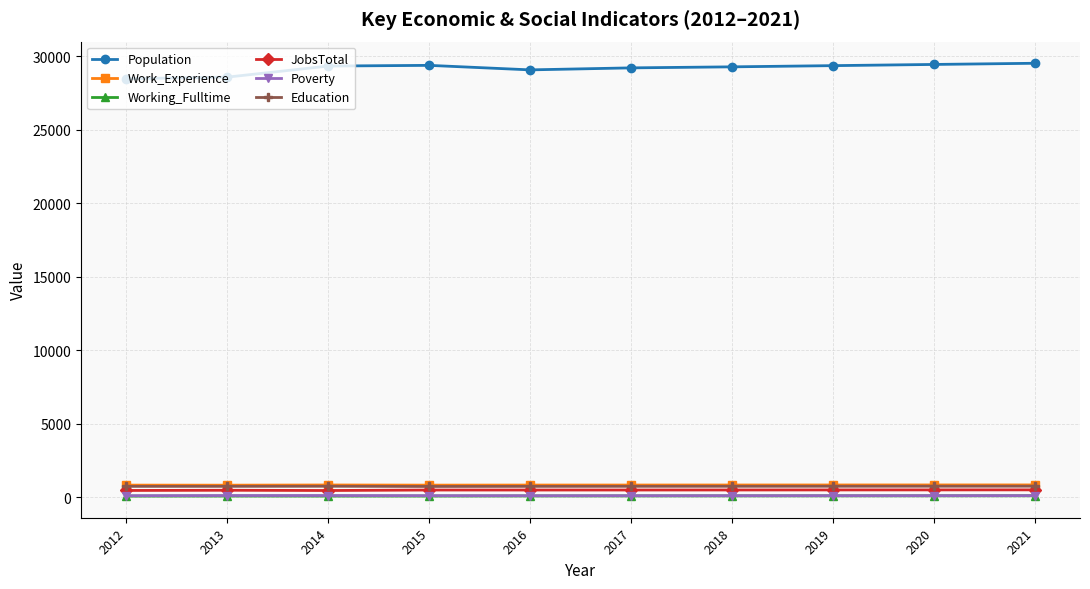

Is this an area chart (filled region under the line)?

No